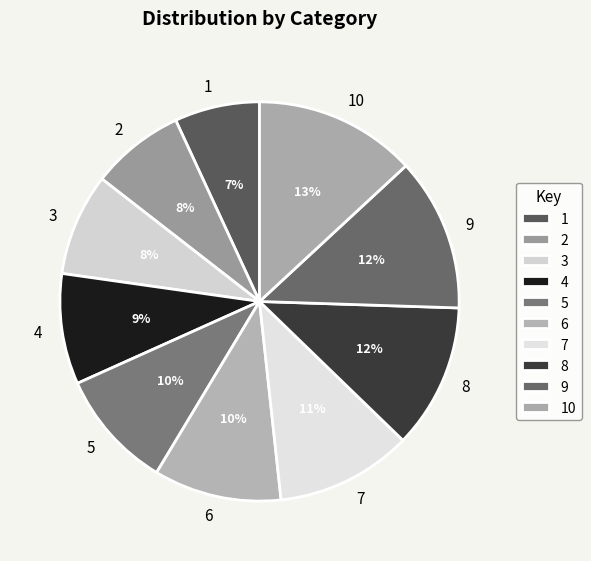

To the nearest percent, what is the difference between the largest and smallest slice percentages?

6%